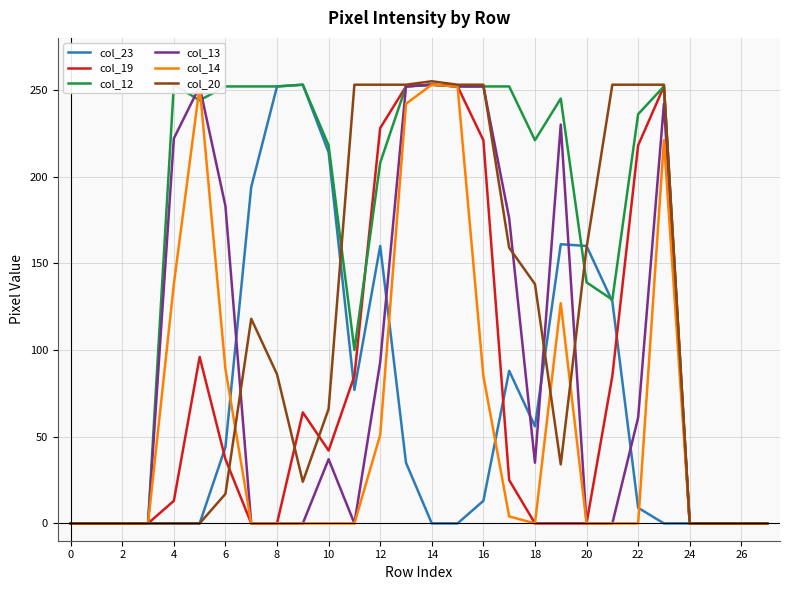

The col_23 series shows 56 at 18. True or false?

True